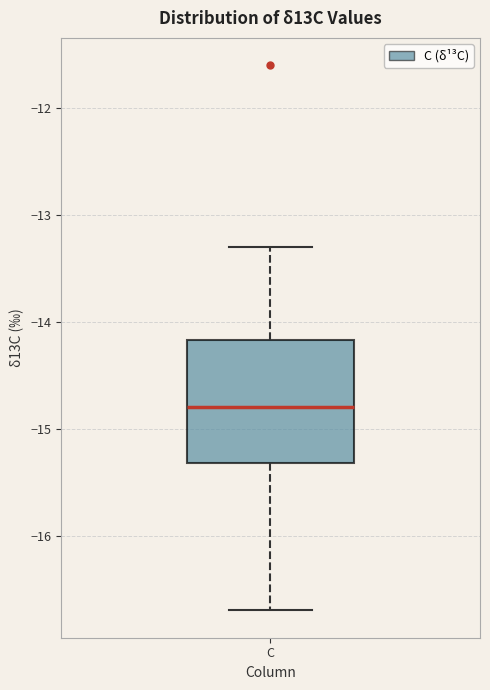

Transcribe this box plot: give where the median line is, the range the box spans, and where the two whiskers end, as read against the y-axis. The values are not printed on the chart, so give them approximately, as read against the axis.

median -14.8, box -15.3 to -14.2, whiskers -16.7 to -13.3